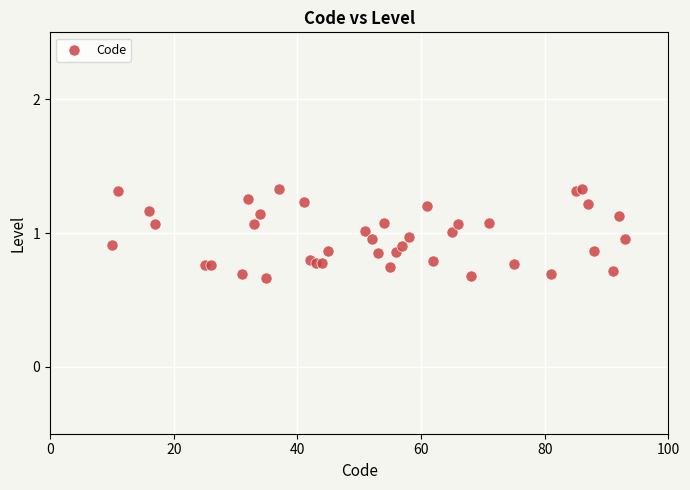

What is the range of X values (max minus min)?

83.0